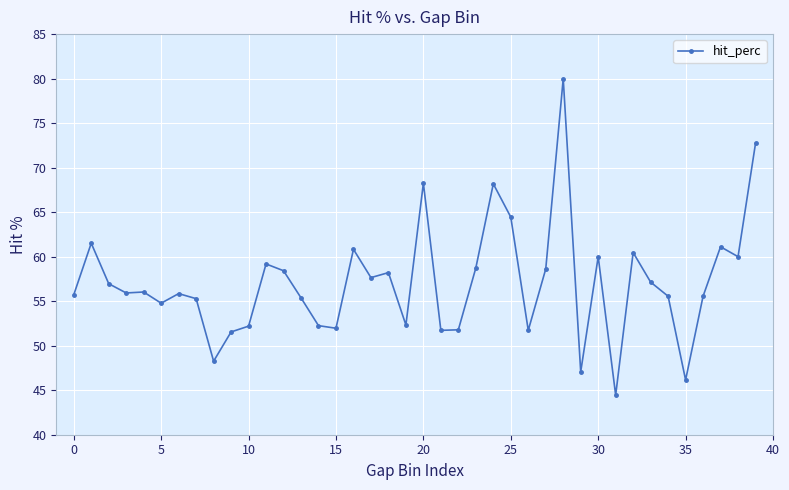

What is the maximum value shown in the chart?

80.0